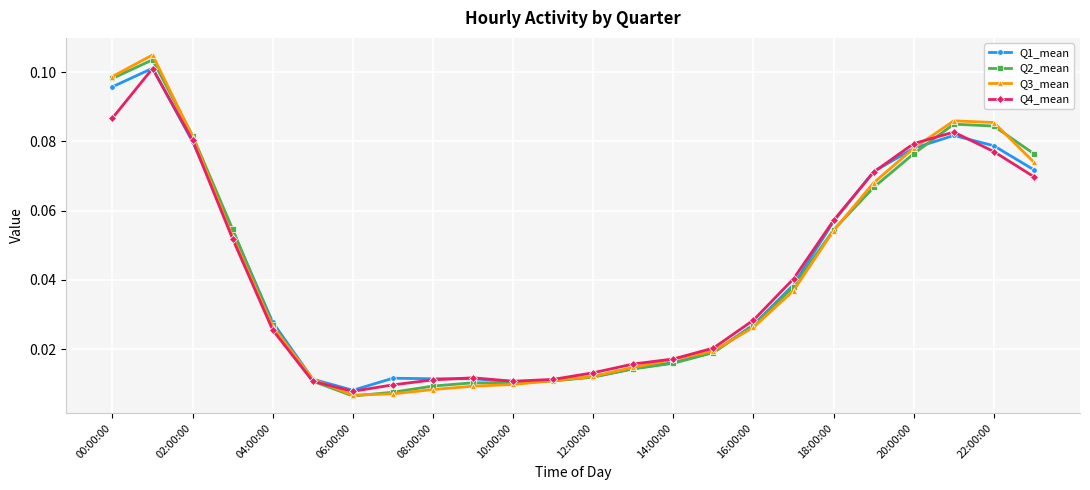

Which series has the largest range (max minus min)?

Q3_mean